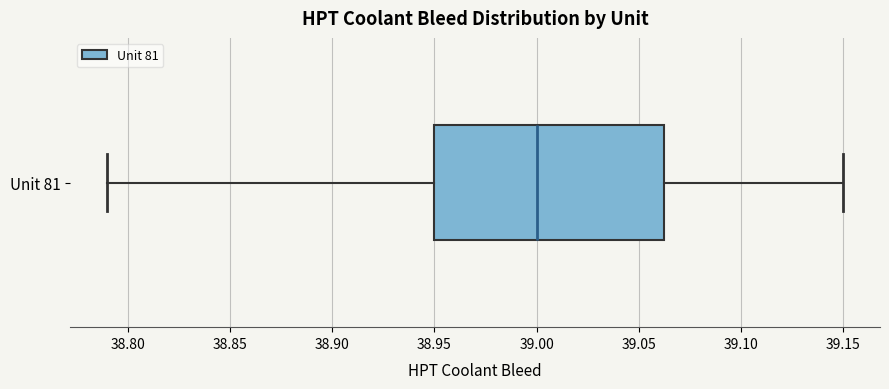

Transcribe this box plot: give where the median line is, the range the box spans, and where the two whiskers end, as read against the x-axis. The values are not printed on the chart, so give them approximately, as read against the axis.

median 39.000, box 38.950 to 39.065, whiskers 38.790 to 39.150